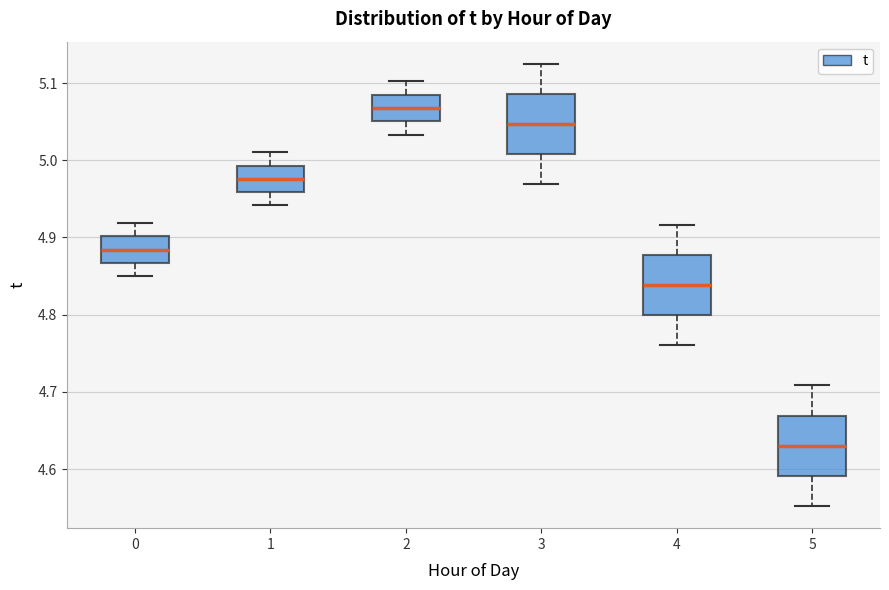

Reading left to right, transcribe this box plot: for each box, give where its median line is, the range the box spans, and where its two whiskers end, as read against the y-axis. The values are not printed on the chart, so give them approximately, as read against the axis.

0: median 4.88, box 4.87 to 4.90, whiskers 4.85 to 4.92
1: median 4.98, box 4.96 to 4.99, whiskers 4.94 to 5.01
2: median 5.07, box 5.05 to 5.08, whiskers 5.03 to 5.10
3: median 5.05, box 5.01 to 5.09, whiskers 4.97 to 5.13
4: median 4.84, box 4.80 to 4.88, whiskers 4.76 to 4.92
5: median 4.63, box 4.59 to 4.67, whiskers 4.55 to 4.71